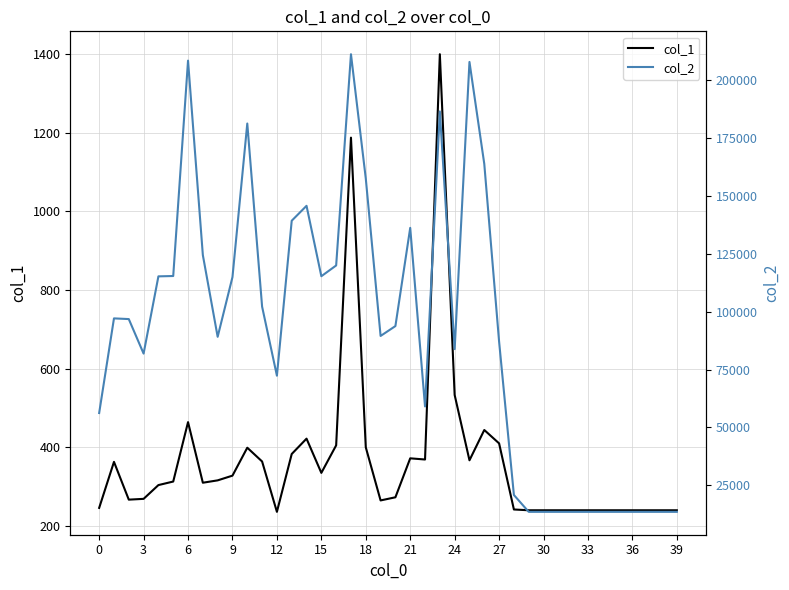

How many data points in col_2 are less than 93782?

20